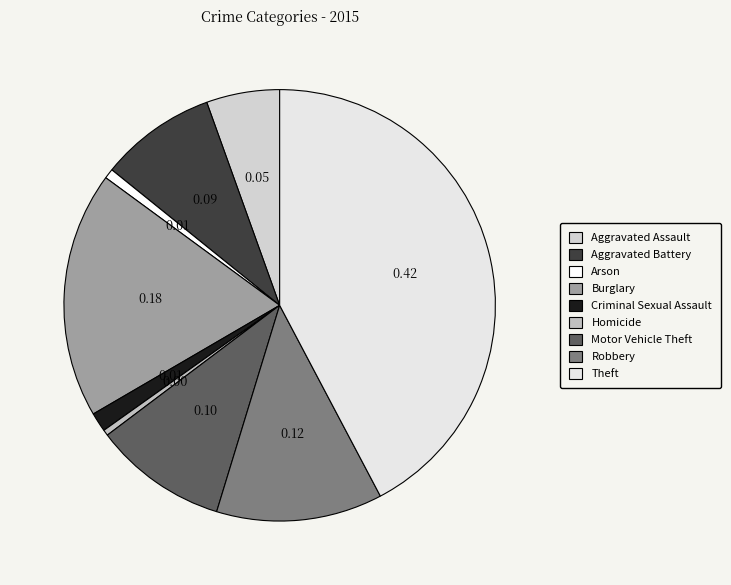

Which category has the biggest portion of the pie?

Theft